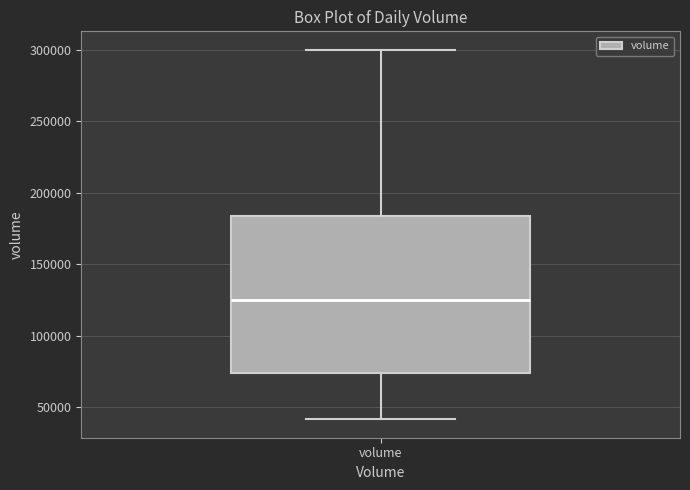

Transcribe this box plot: give where the median line is, the range the box spans, and where the two whiskers end, as read against the y-axis. The values are not printed on the chart, so give them approximately, as read against the axis.

median 125000, box 75000 to 185000, whiskers 40000 to 300000